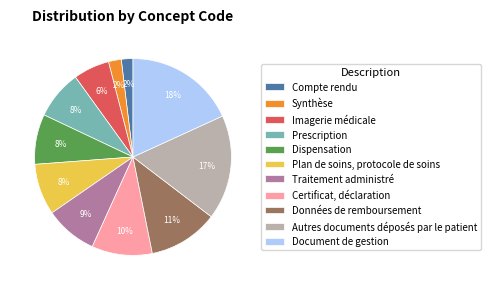

What is the ratio of the value at Traitement administré to the value at Compte rendu?

4.5